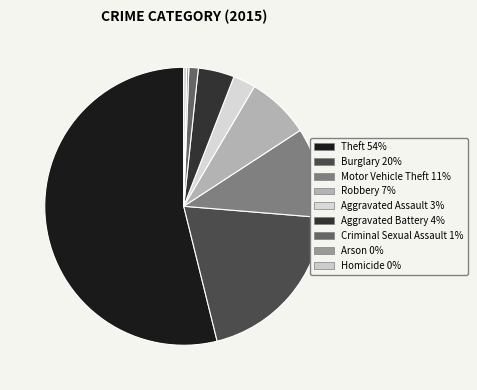

Does any single category account for the majority?

Yes